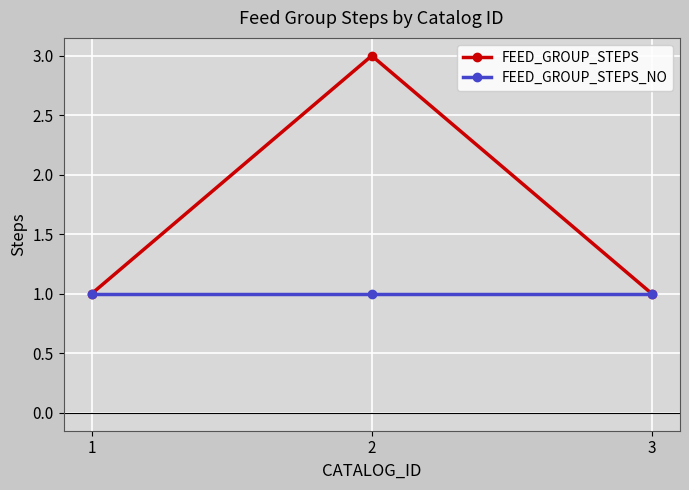

Reading right to left, list all the values displayed in this chart.

FEED_GROUP_STEPS: 3=1	2=3	1=1
FEED_GROUP_STEPS_NO: 3=1	2=1	1=1